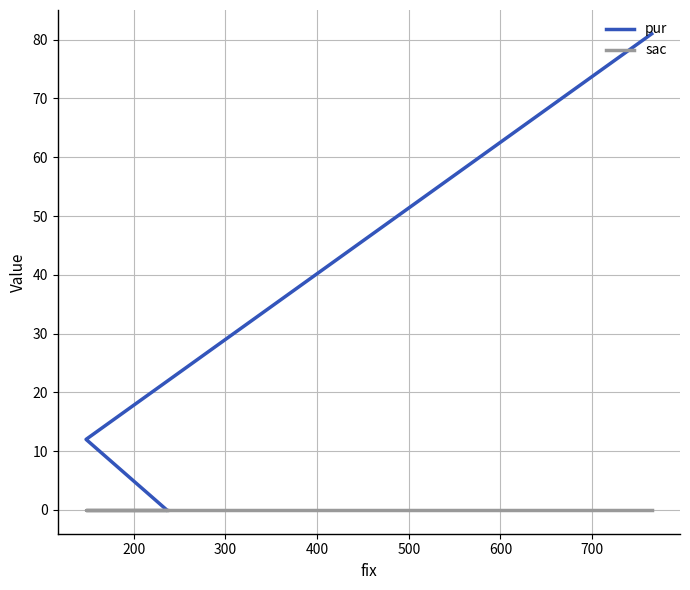

At how many categories does at least one series exceed 39?

1